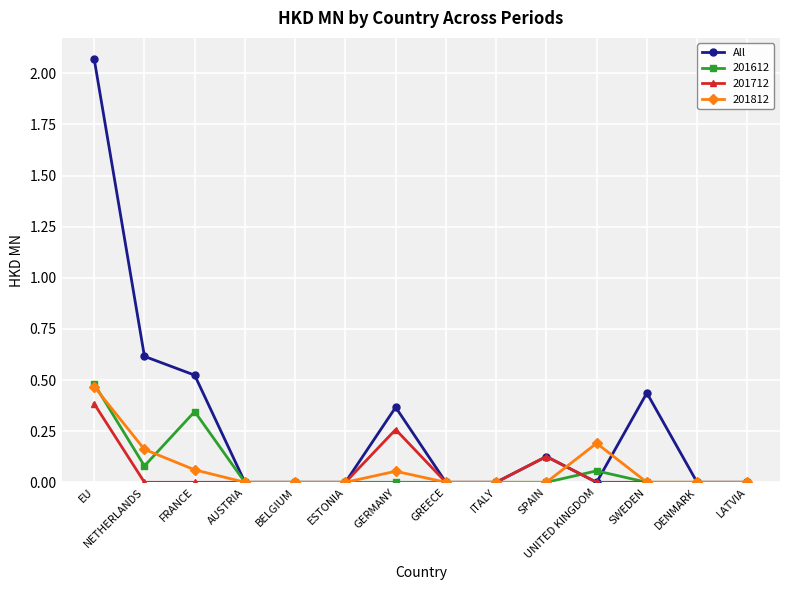

What is the label of the 4th point from the left?

AUSTRIA